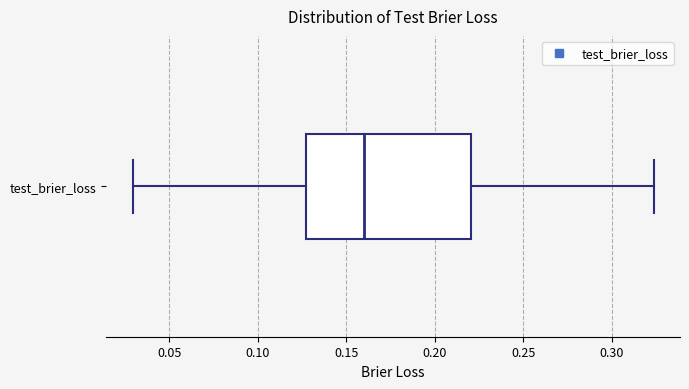

Read this box plot against the x-axis: the position of the median line, the range covered by the box, and the ends of both whiskers. The values are not printed on the chart, so give them approximately, as read against the axis.

median 0.160, box 0.125 to 0.220, whiskers 0.030 to 0.325